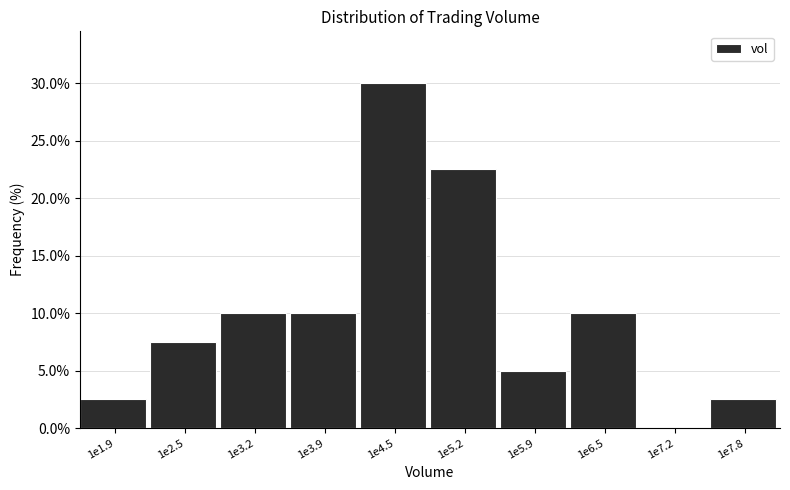

Reading left to right, transcribe all the data shown in this chart.

1e1.9=2.5	1e2.5=7.5	1e3.2=10.0	1e3.9=10.0	1e4.5=30.0	1e5.2=22.5	1e5.9=5.0	1e6.5=10.0	1e7.2=0.0	1e7.8=2.5